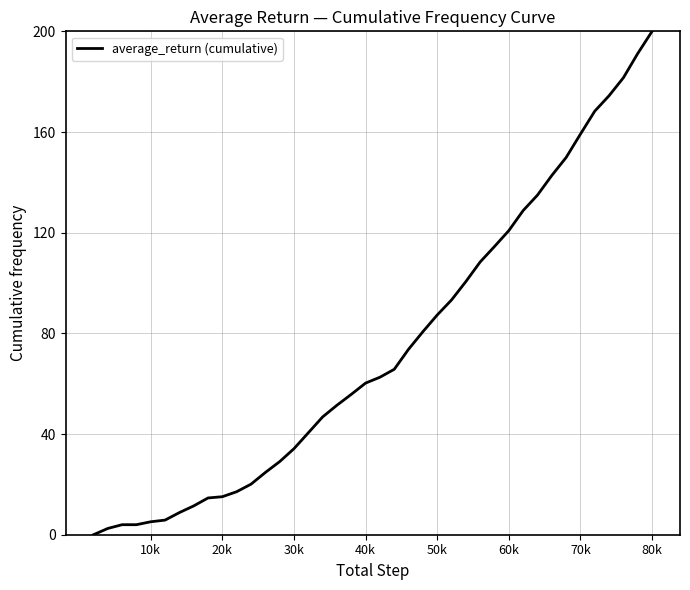

What is the maximum value shown in the chart?

200.0